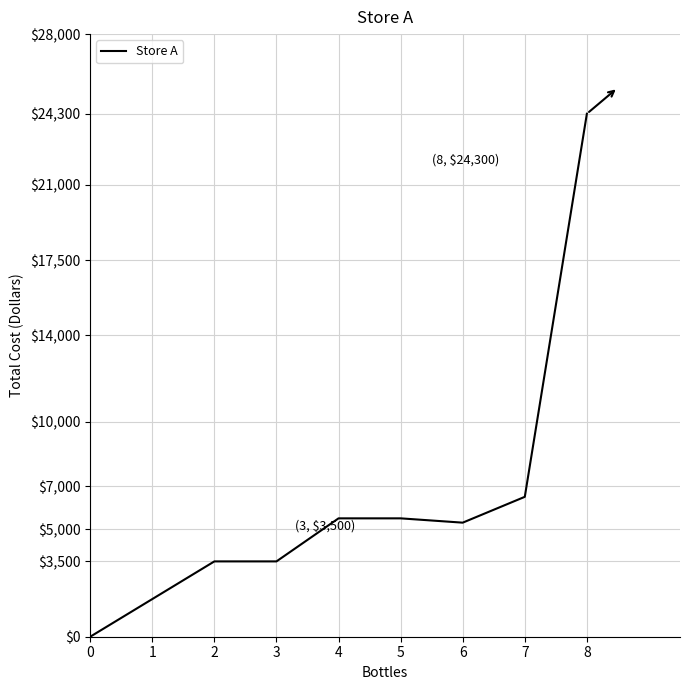

Count the number of data series in this chart.

1